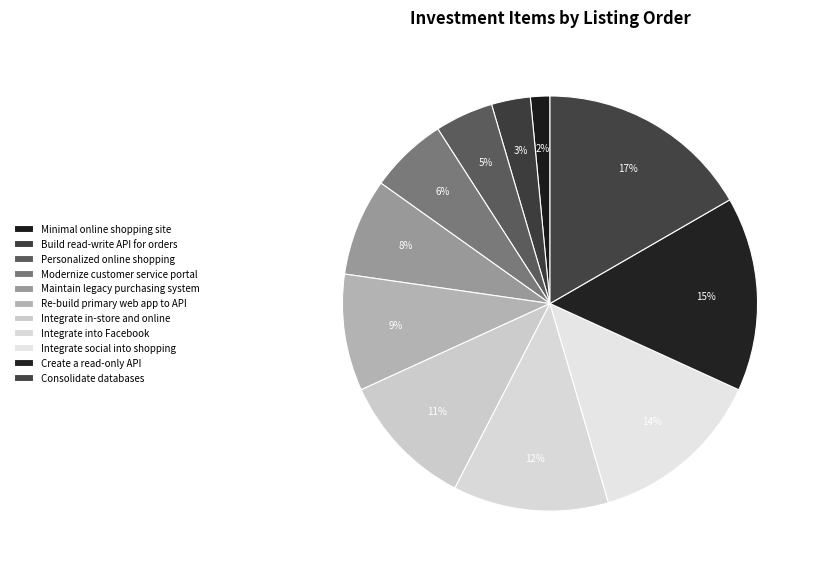

Which category has the smallest portion of the pie?

Minimal online shopping site